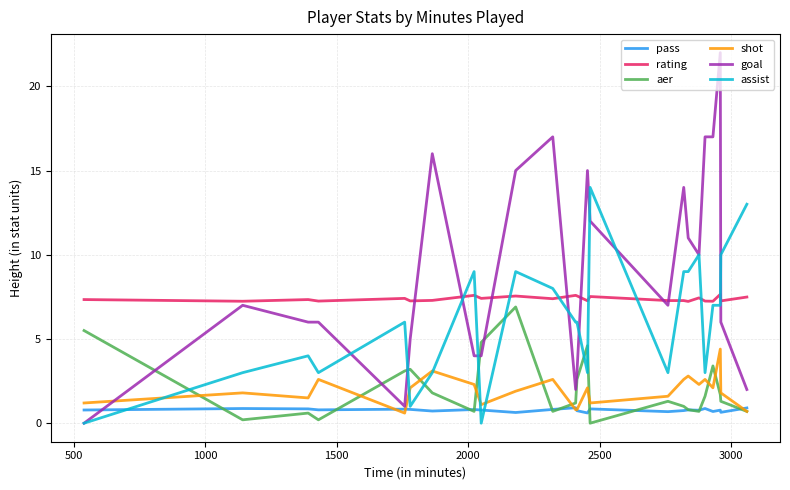

True or false: rating and aer intersect in this chart.

False